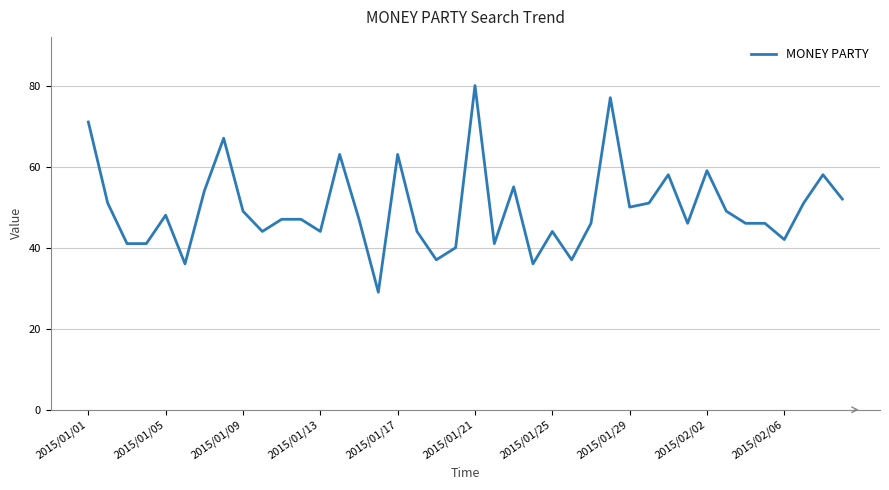

What is the difference between the maximum and minimum values?

51